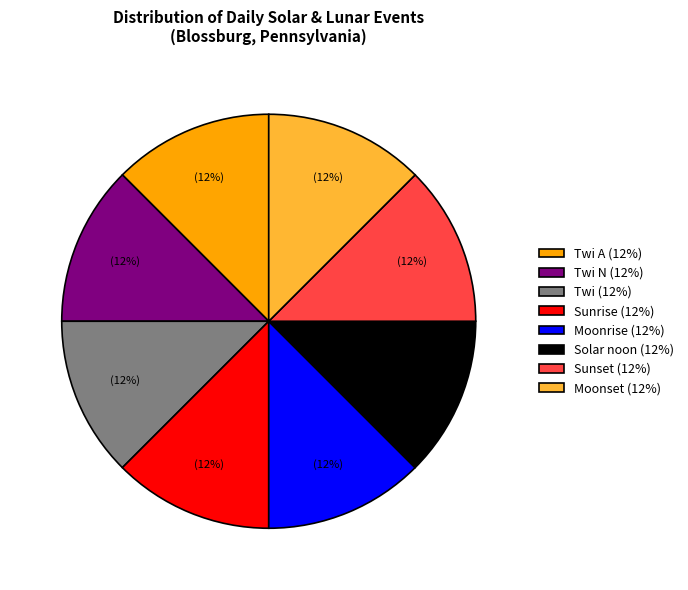

Is there a majority slice in this chart?

No